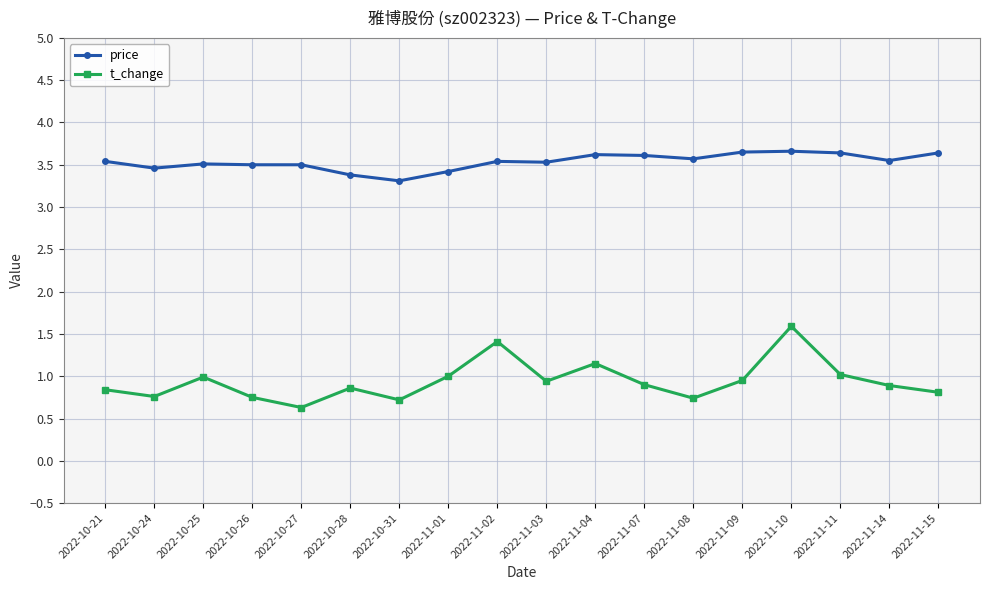

Which label corresponds to the smallest value in the chart?

2022-10-27